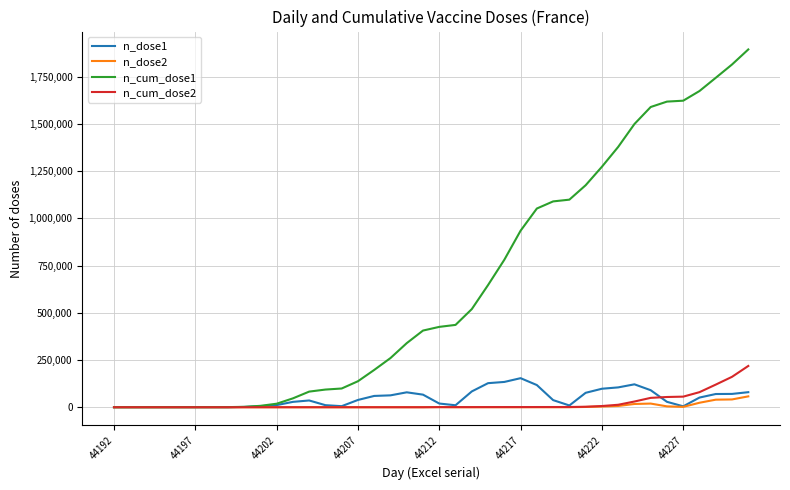

What is the maximum value shown in the chart?

1894480